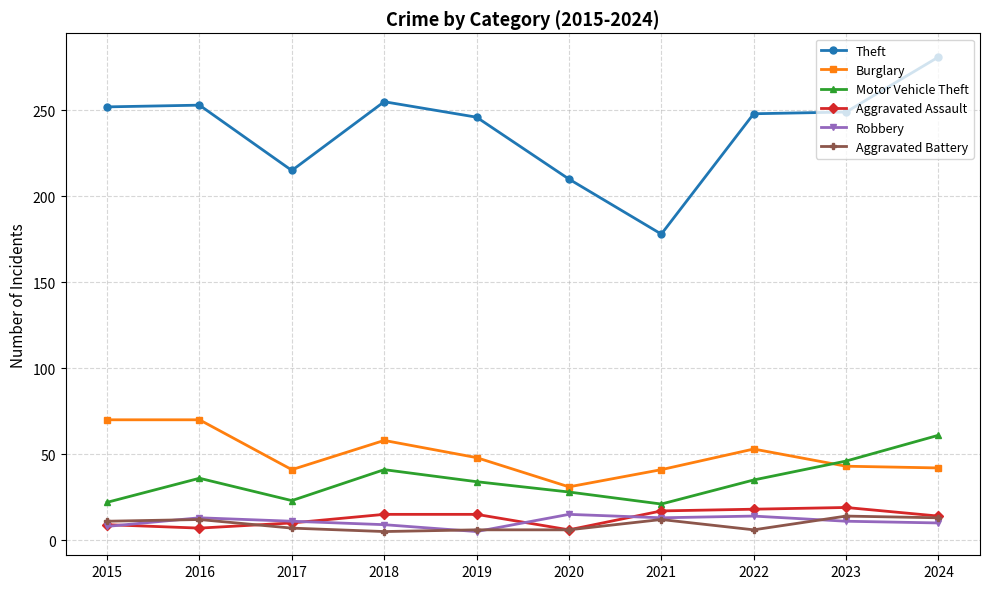

True or false: Burglary and Aggravated Battery cross at least once.

False